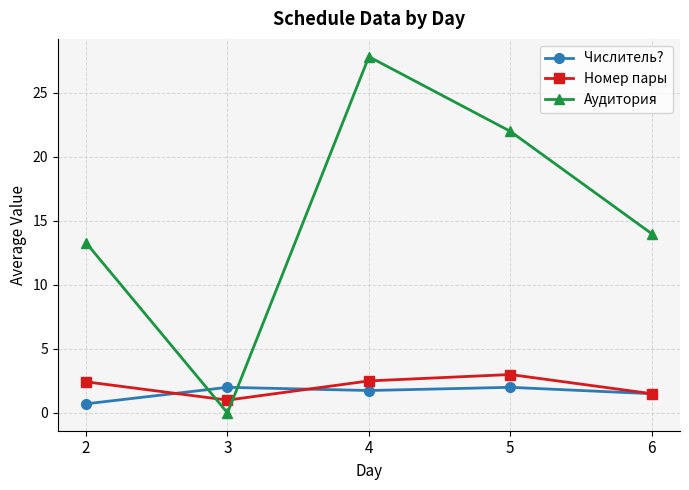

The Номер пары series shows 2.5 at 4. True or false?

True